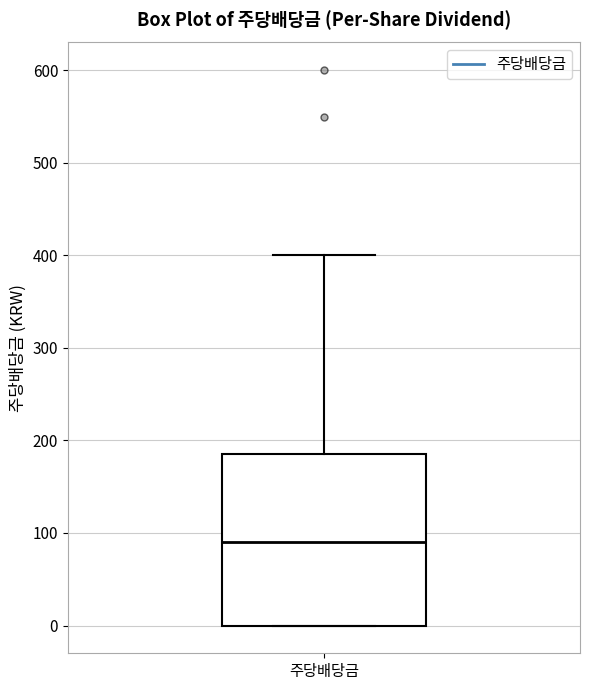

Where is the lower edge of the box for 주당배당금 on the y-axis? The values are not printed on the chart, so give them approximately, as read against the axis.

0